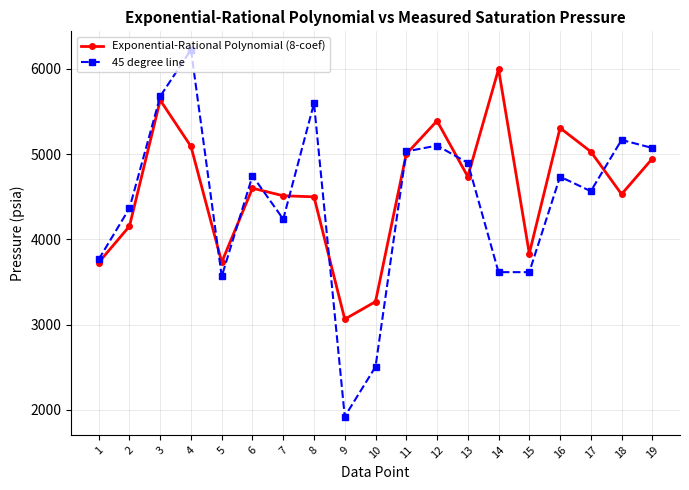

What is the total value across all series at 7?

8748.3